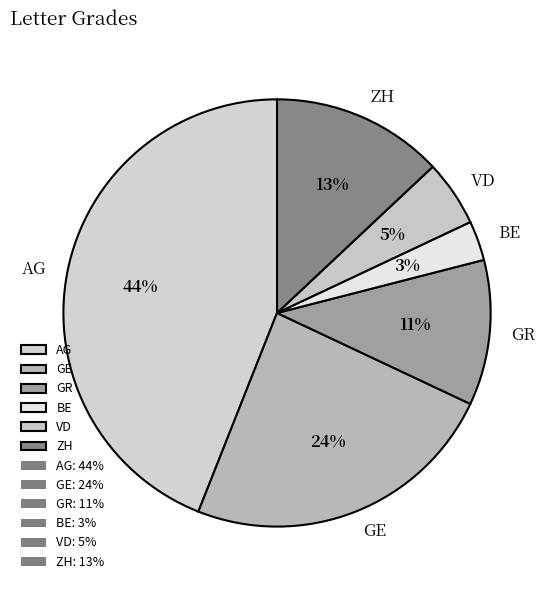

To the nearest percent, what portion does GR represent?

11%